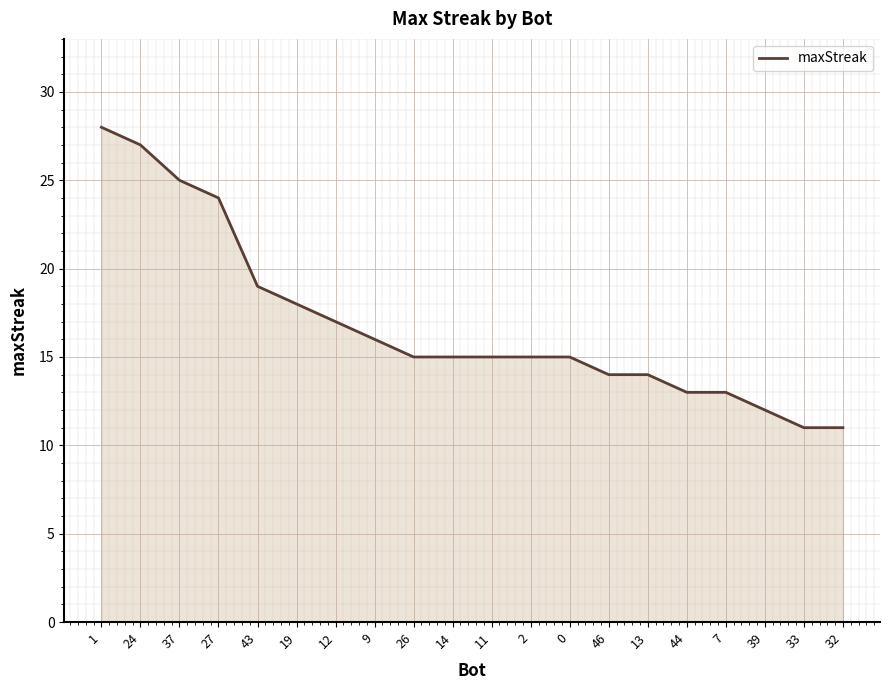

What is the difference between the maximum and minimum values?

17